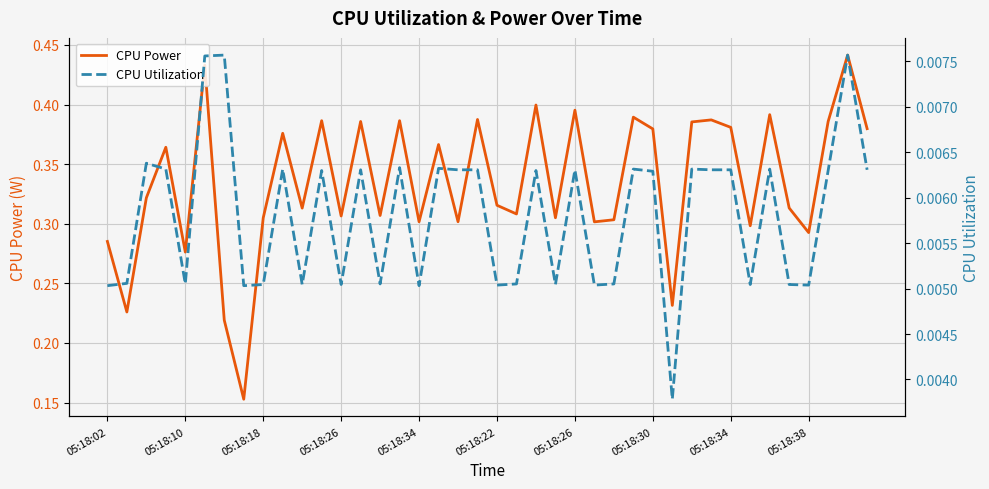

What is the total value across all series at 11?

0.4